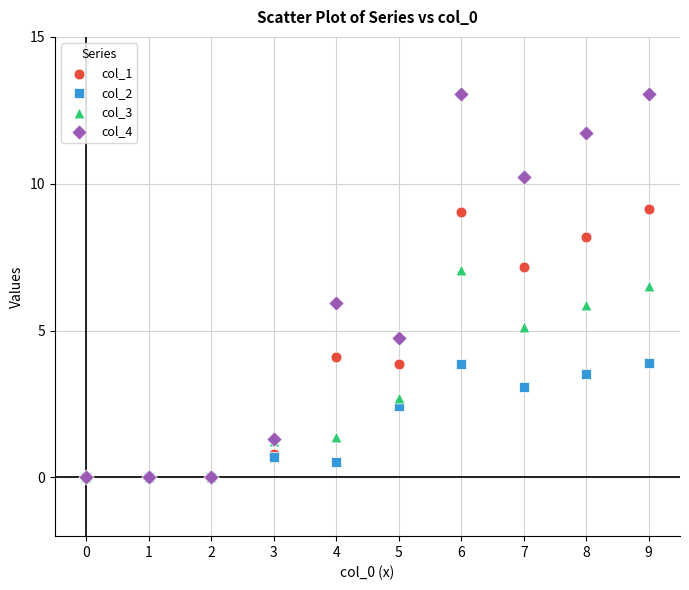

Which series contains the highest Y value?

col_4